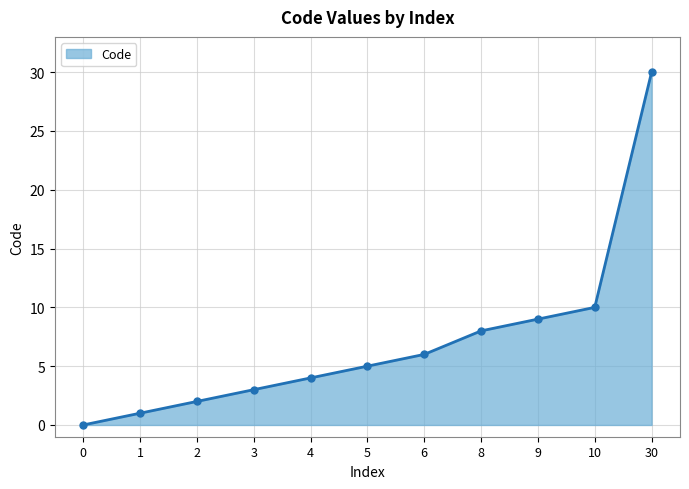

Which has a higher value, 5 or 6?

6